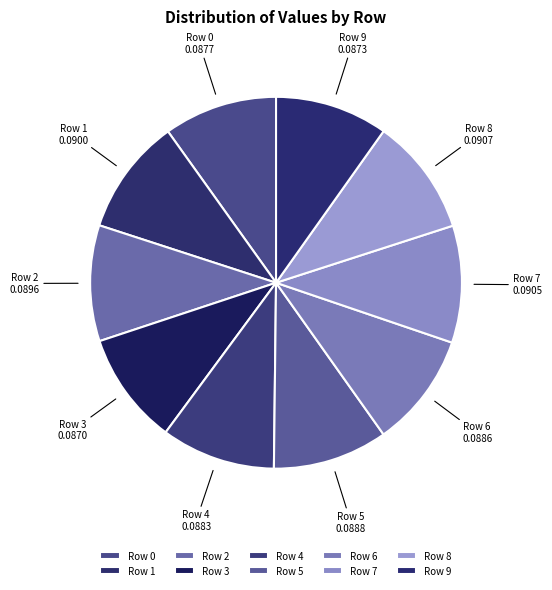

Do Row 3 and Row 7 together represent more than half of the pie?

No